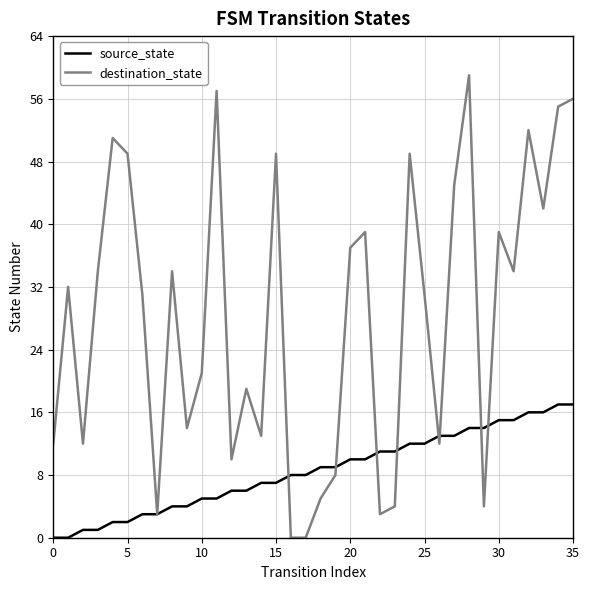

How many lines are shown in the chart?

2